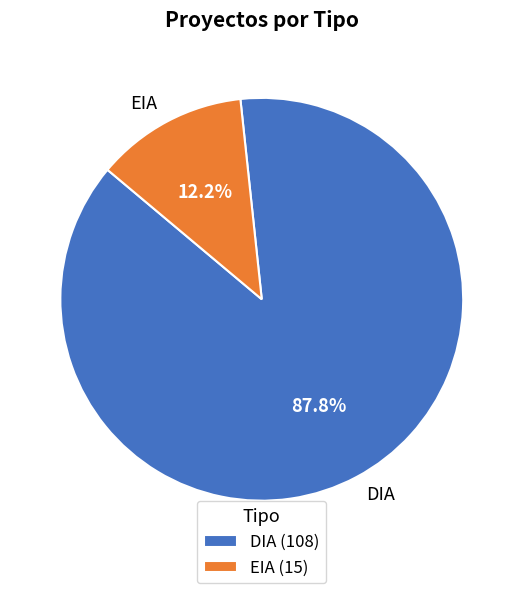

Which slice is the largest?

DIA